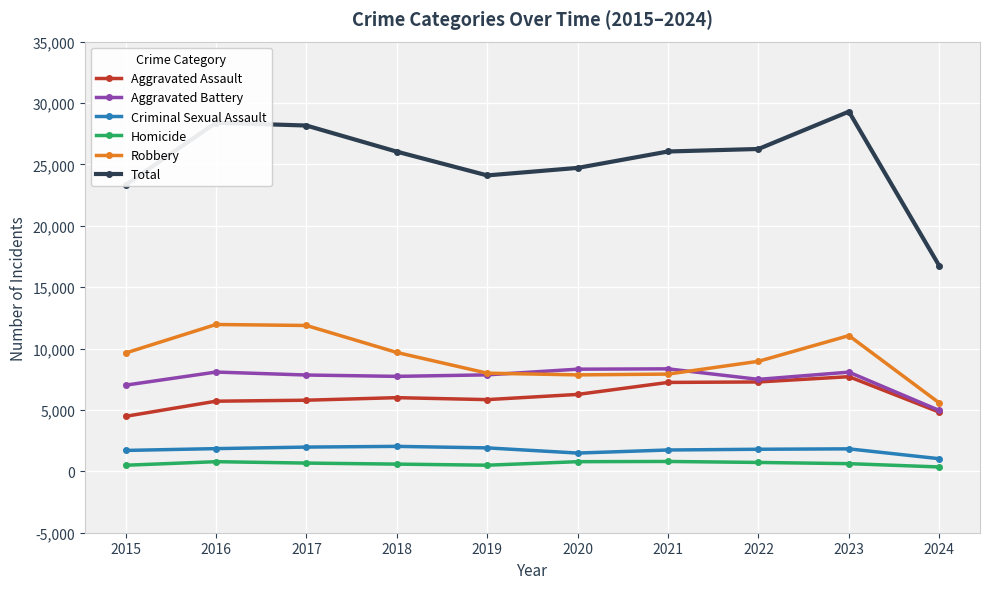

What is the value of the Total point at the 10th from the left?

16732